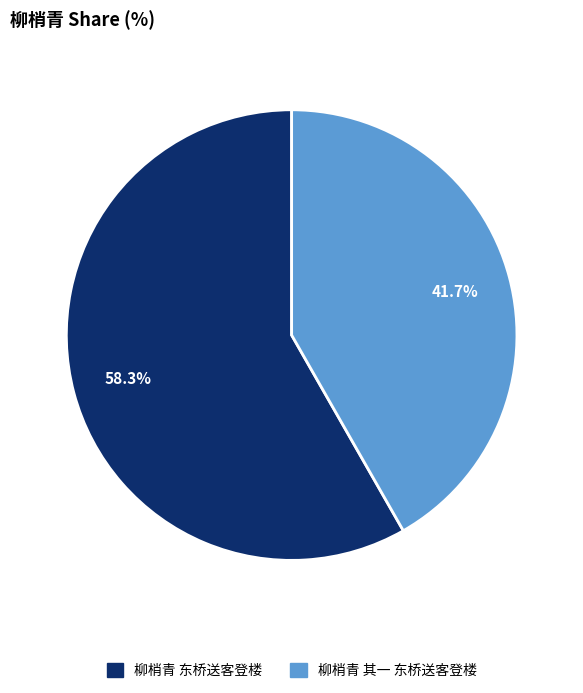

Rank the categories by value from highest to lowest.

柳梢青 东桥送客登楼, 柳梢青 其一 东桥送客登楼